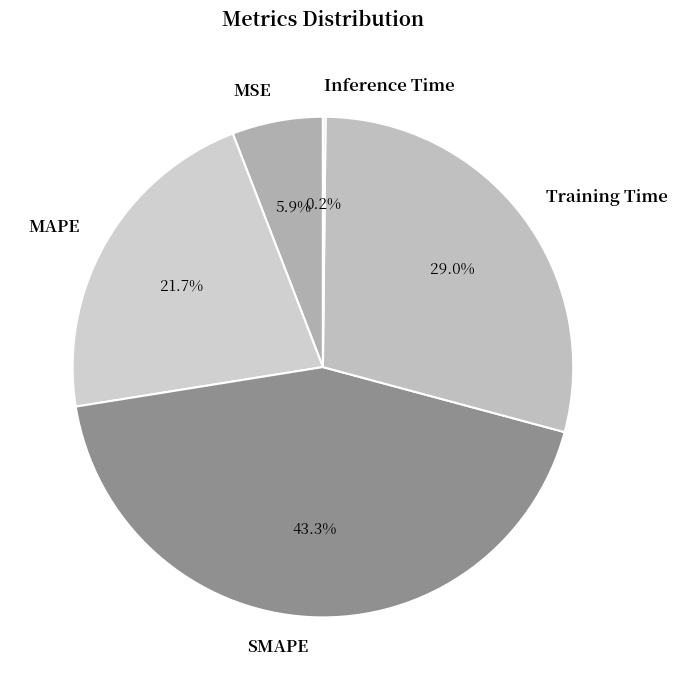

To the nearest percent, what is the average slice percentage?

20%